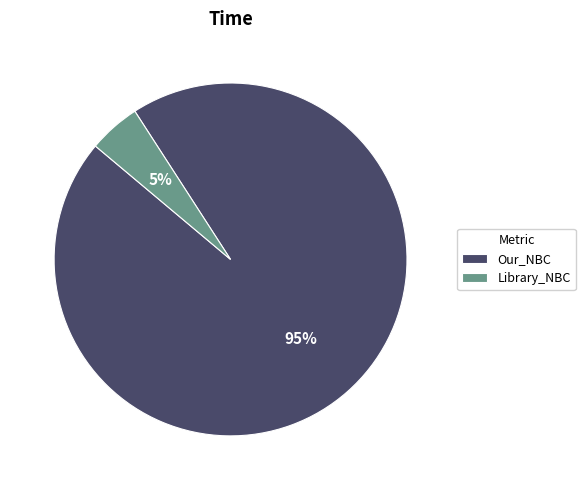

To the nearest percent, what is the difference between the Library_NBC and Our_NBC slice percentages?

90%